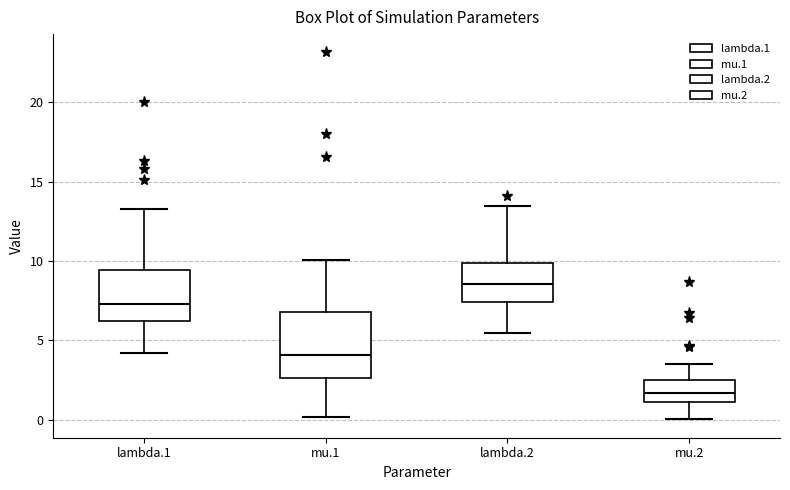

Reading left to right, transcribe this box plot: for each box, give where its median line is, the range the box spans, and where its two whiskers end, as read against the y-axis. The values are not printed on the chart, so give them approximately, as read against the axis.

lambda.1: median 7.5, box 6.0 to 9.5, whiskers 4.0 to 13.5
mu.1: median 4.0, box 2.5 to 7.0, whiskers 0.0 to 10.0
lambda.2: median 8.5, box 7.5 to 10.0, whiskers 5.5 to 13.5
mu.2: median 1.5, box 1.0 to 2.5, whiskers 0.0 to 3.5